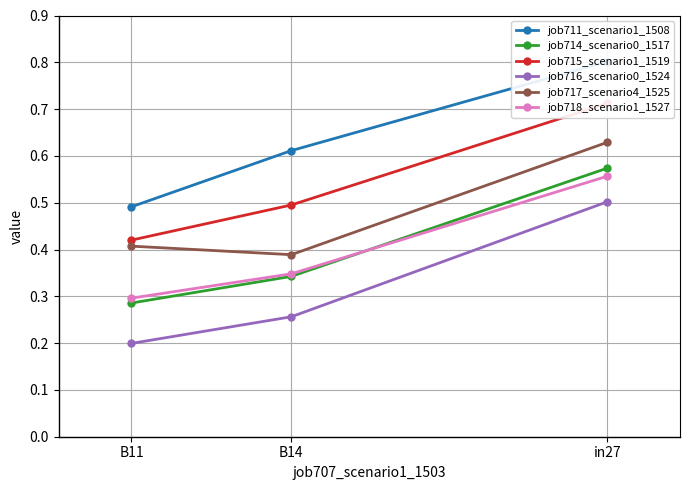

How many lines are shown in the chart?

6